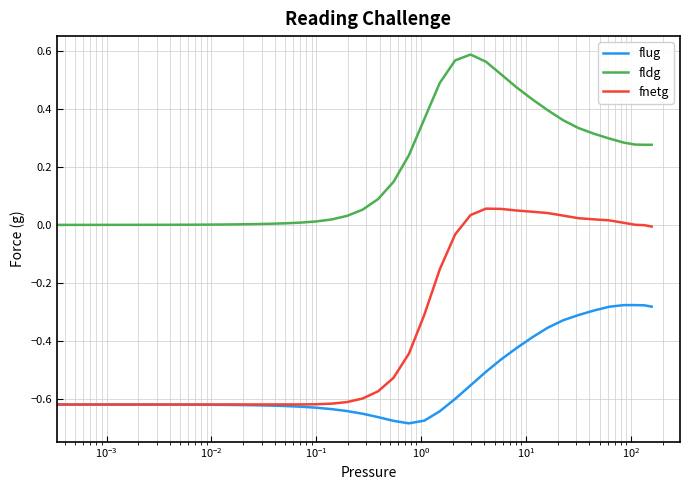

Which series has the largest total across all categories?

fldg